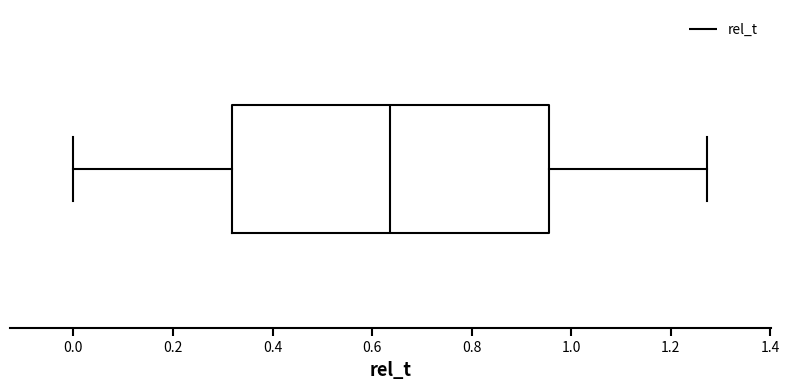

Read this box plot against the x-axis: the position of the median line, the range covered by the box, and the ends of both whiskers. The values are not printed on the chart, so give them approximately, as read against the axis.

median 0.64, box 0.32 to 0.96, whiskers 0.00 to 1.28